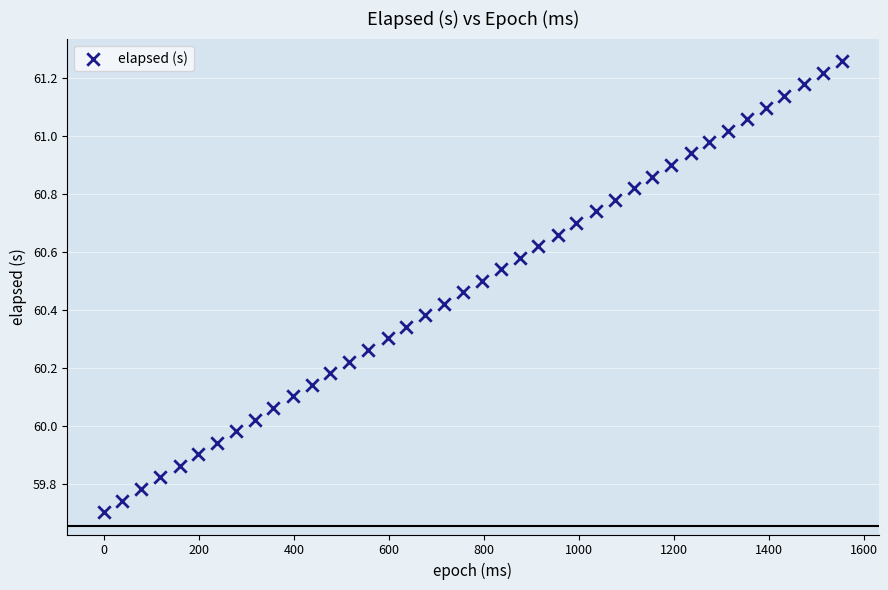

What is the range of Y values (max minus min)?

1.6